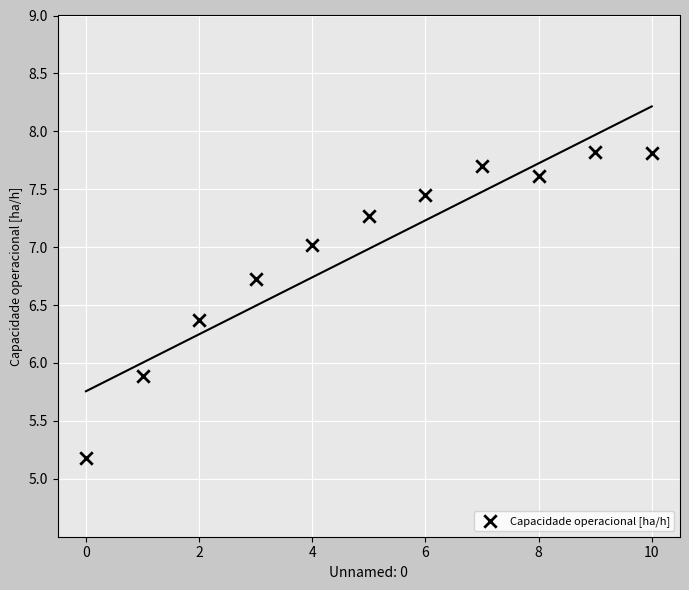

What is the range of Y values (max minus min)?

2.6